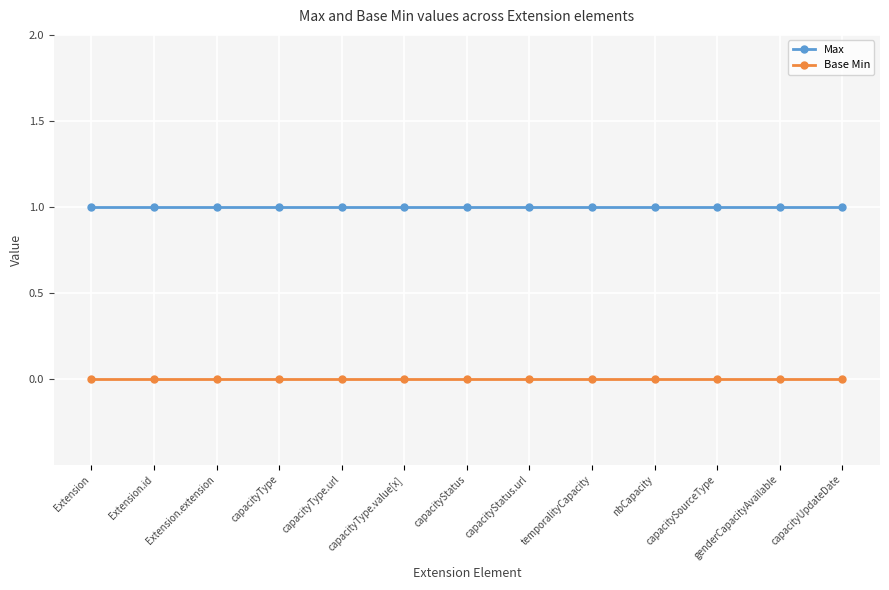

Reading left to right, transcribe all the data shown in this chart.

Max: 1	1	1	1	1	1	1	1	1	1	1	1	1
Base Min: 0	0	0	0	0	0	0	0	0	0	0	0	0